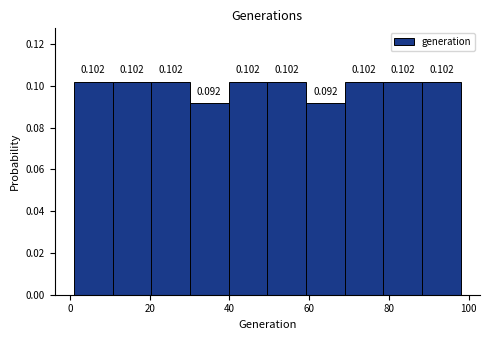

What is the height of the bar covering 88 to 98 on the x-axis? The bar edges are not printed on the chart, so give them approximately, as read against the axis.

0.102